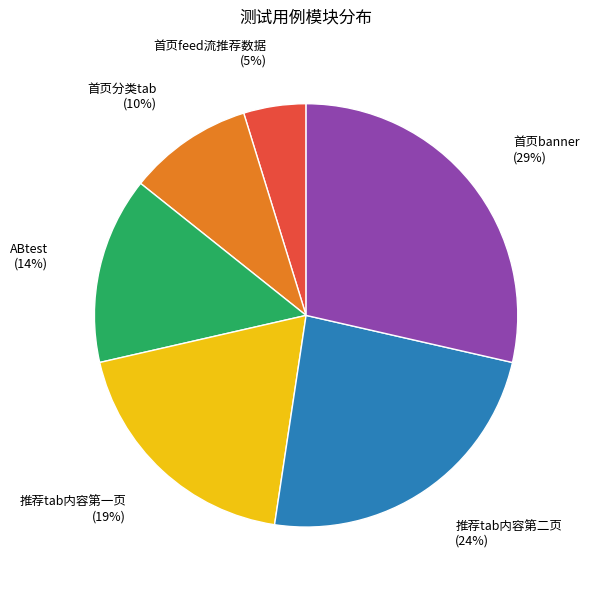

To the nearest percent, what is the difference between the largest and smallest slice percentages?

24%